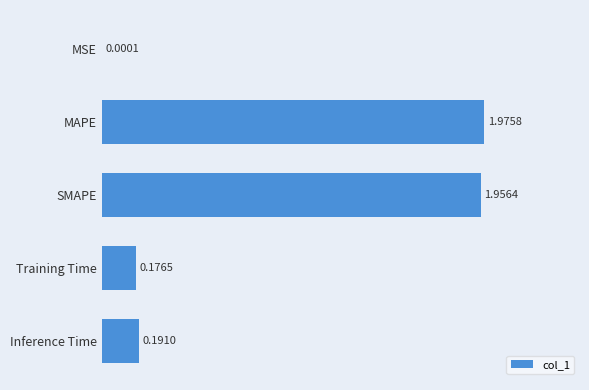

Where is the data nearest to the value 0?

MSE